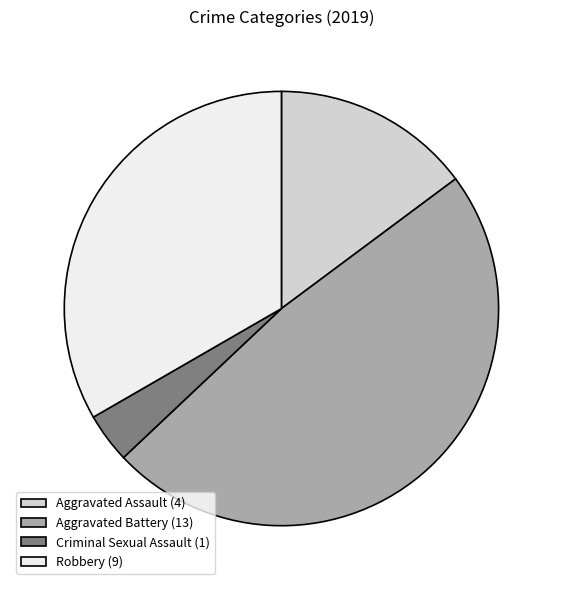

Is the sum of Aggravated Battery (13) and Robbery (9) greater than half?

Yes